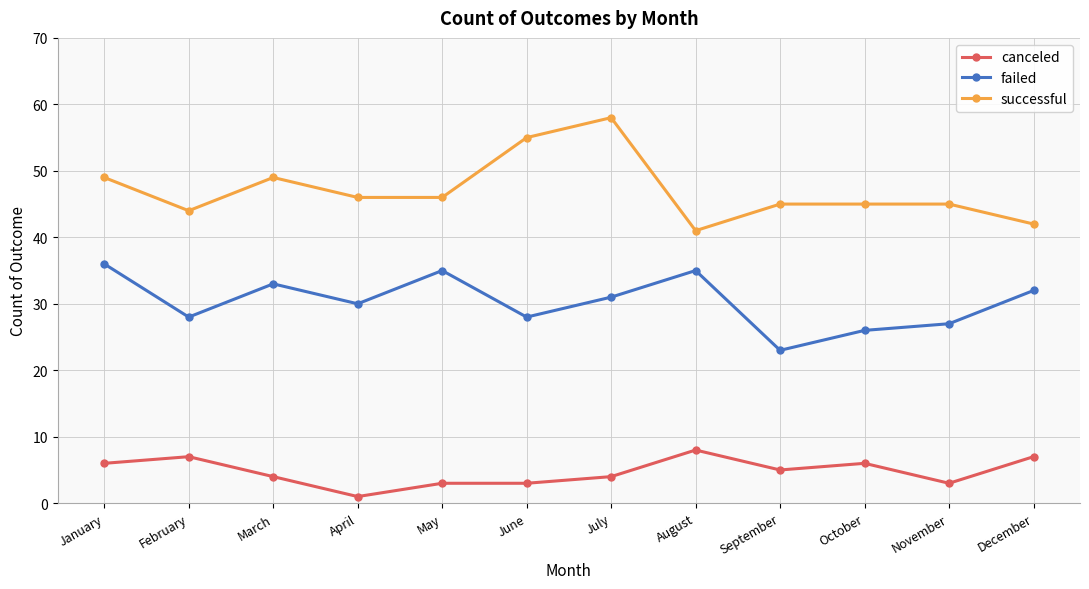

At which category does canceled reach its first local valley?

April